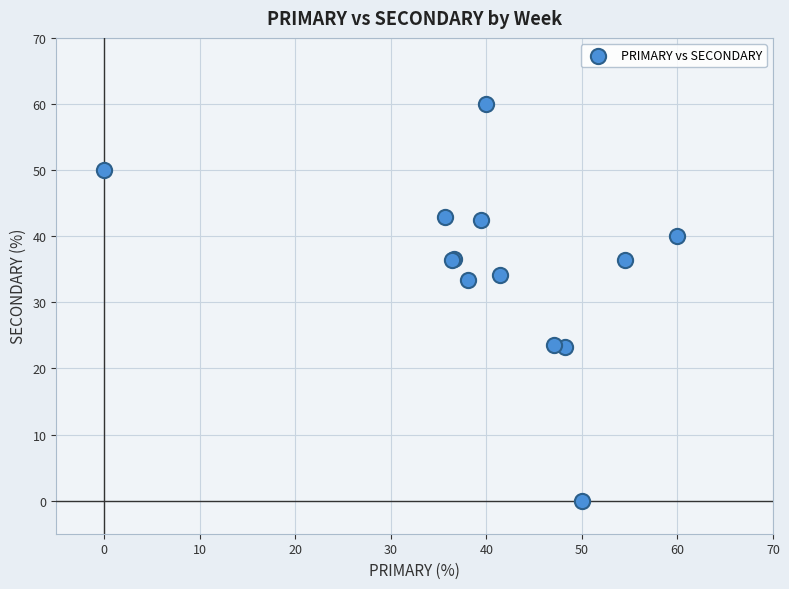

What Y value in the scatter plot is closest to 30?

33.3